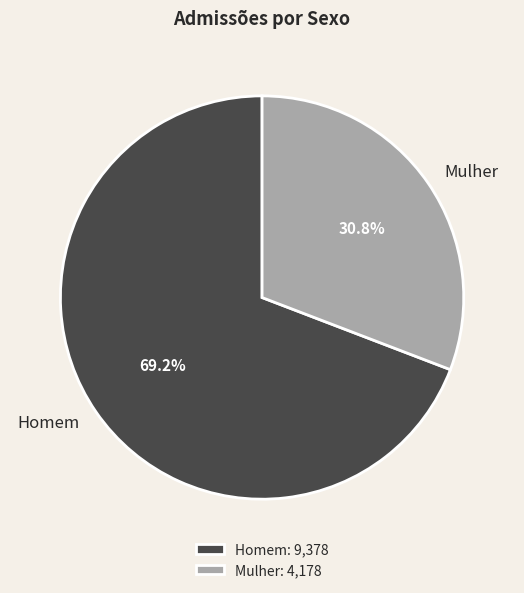

Which slice is the largest?

Homem